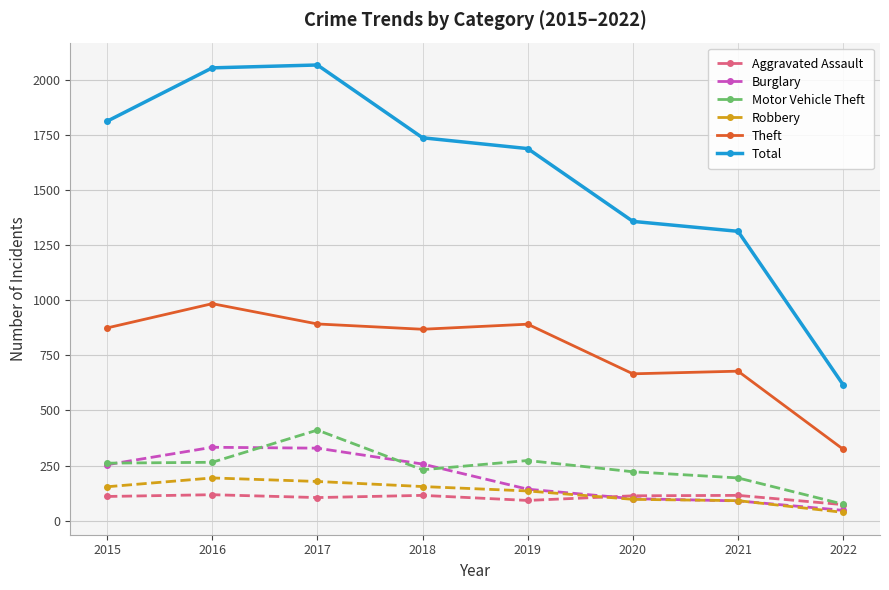

What is the difference between the maximum and minimum values in the Aggravated Assault series?

45